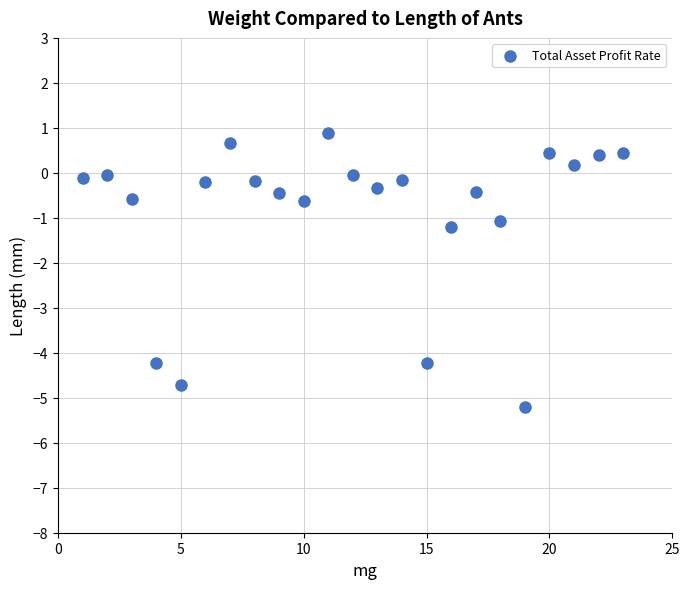

What Y value in the scatter plot is closest to -2?

-1.2